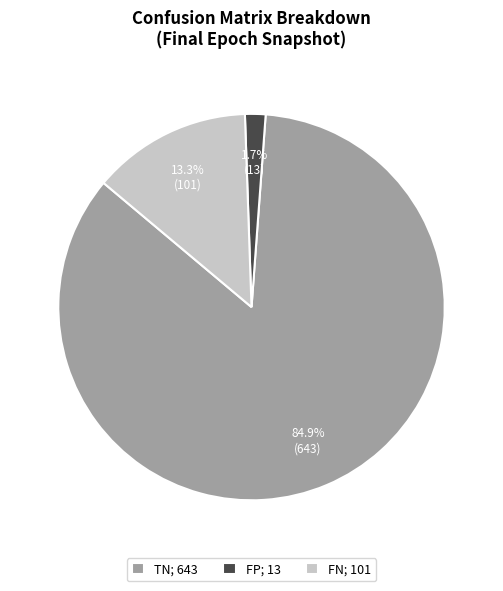

Combined, do TN; 643 and FN; 101 account for over 50%?

Yes